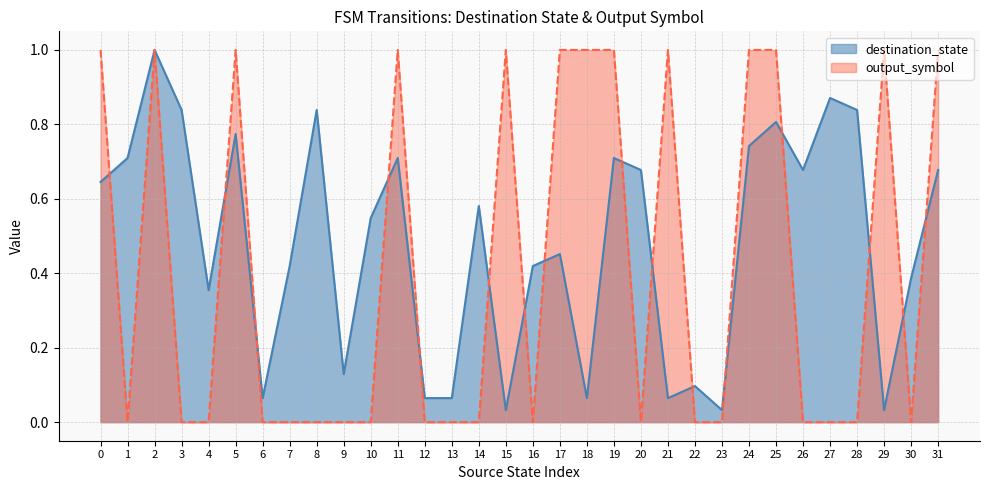

The value of output_symbol at 25 is 1.0. True or false?

True